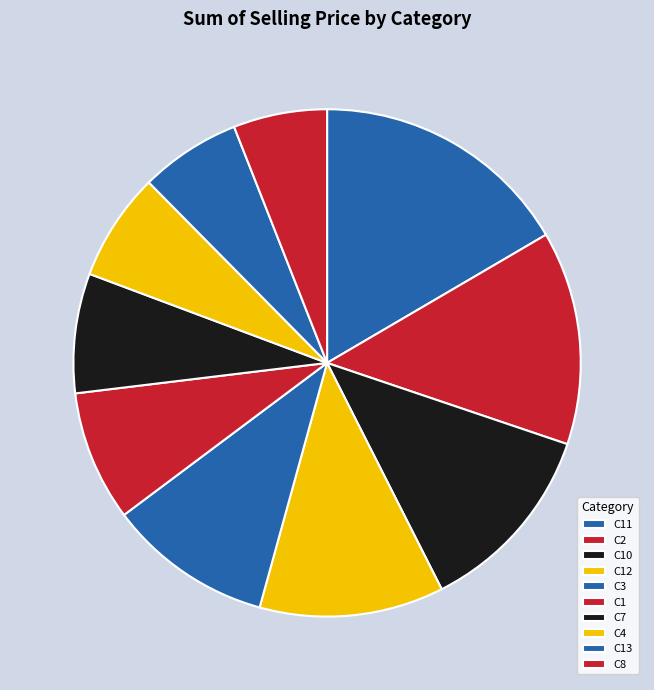

How many slices are in this pie chart?

10